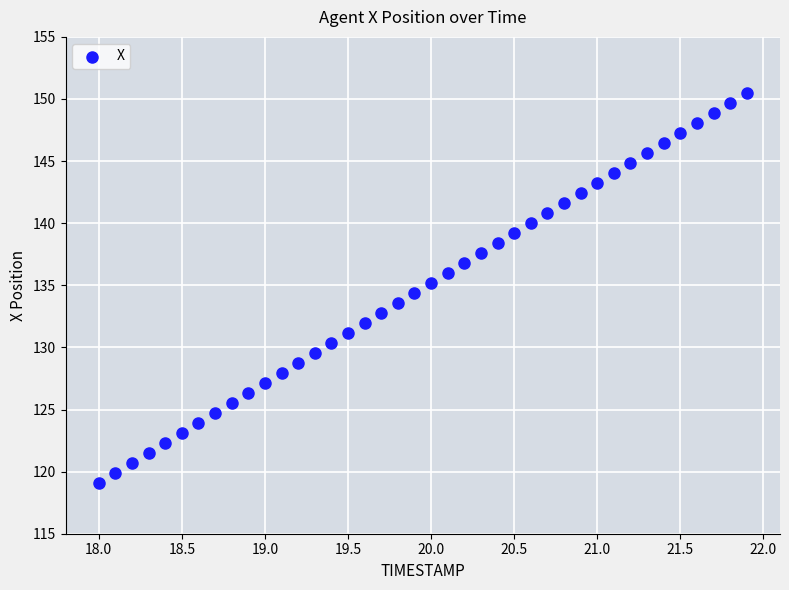

What is the range of X values (max minus min)?

3.9